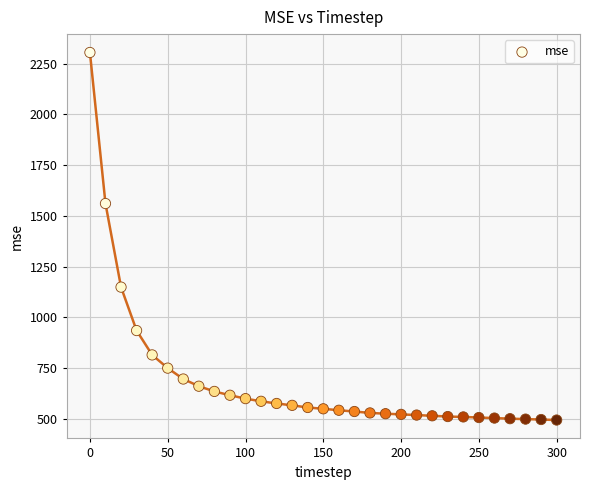

What is the range of X values (max minus min)?

300.0